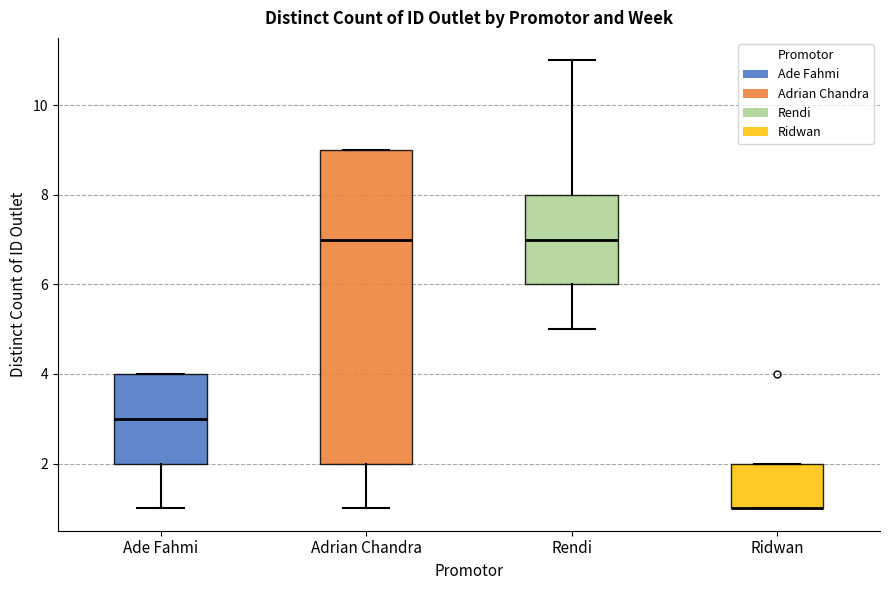

Comparing the boxes themselves (not the whiskers), which one is the tallest?

Adrian Chandra